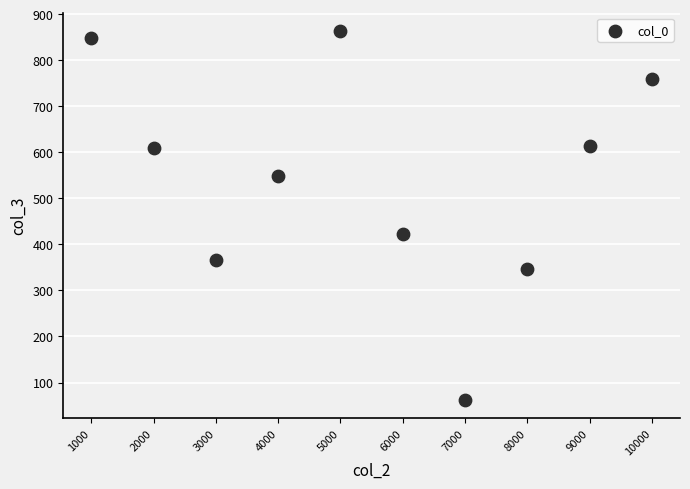

What is the range of Y values (max minus min)?

800